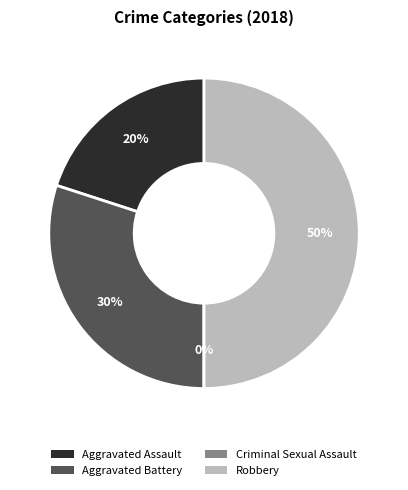

Is there a majority slice in this chart?

No